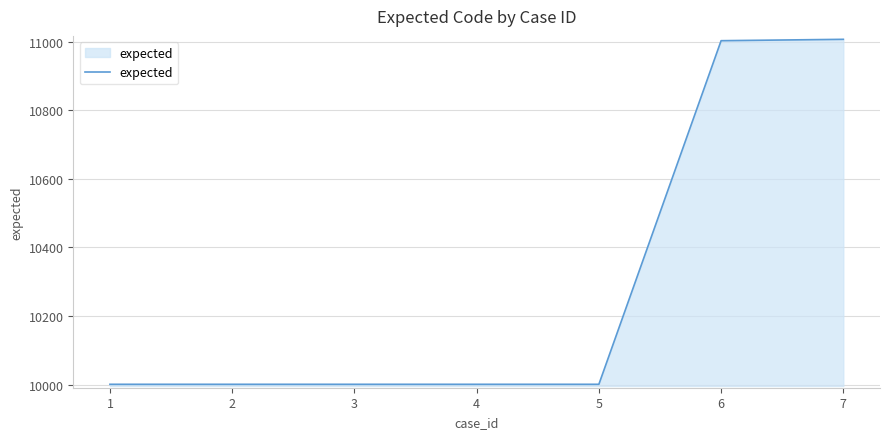

What is the minimum value shown in the chart?

10001